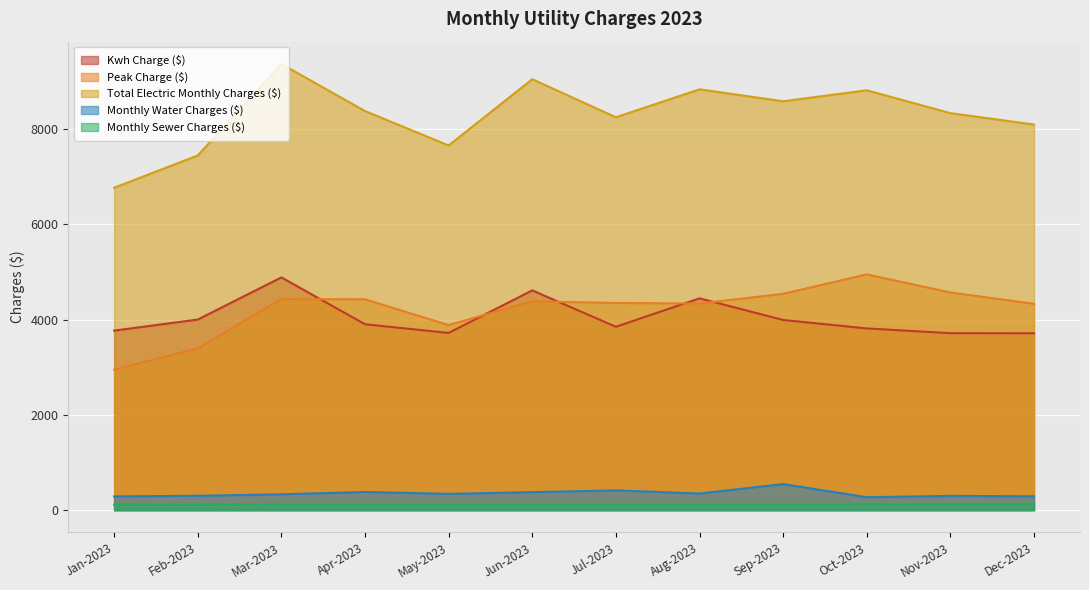

The Monthly Sewer Charges ($) series shows 222.4 at Jul-2023. True or false?

False